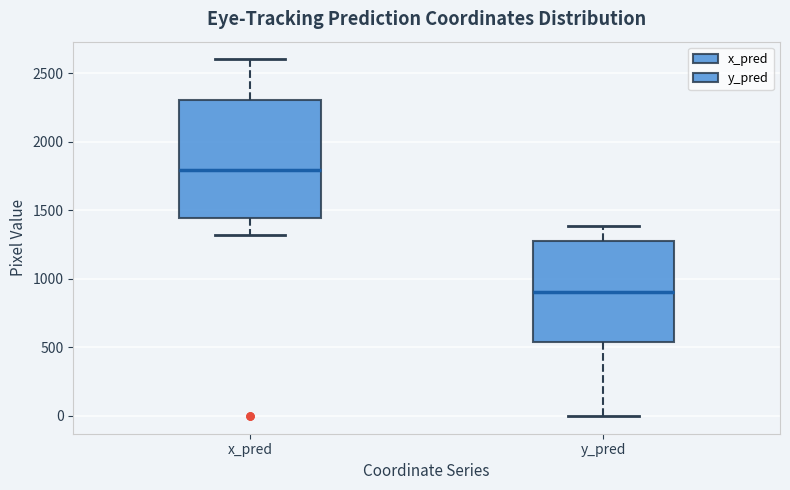

Reading left to right, transcribe this box plot: for each box, give where its median line is, the range the box spans, and where its two whiskers end, as read against the y-axis. The values are not printed on the chart, so give them approximately, as read against the axis.

x_pred: median 1800, box 1450 to 2300, whiskers 1300 to 2600
y_pred: median 900, box 550 to 1300, whiskers 0 to 1400